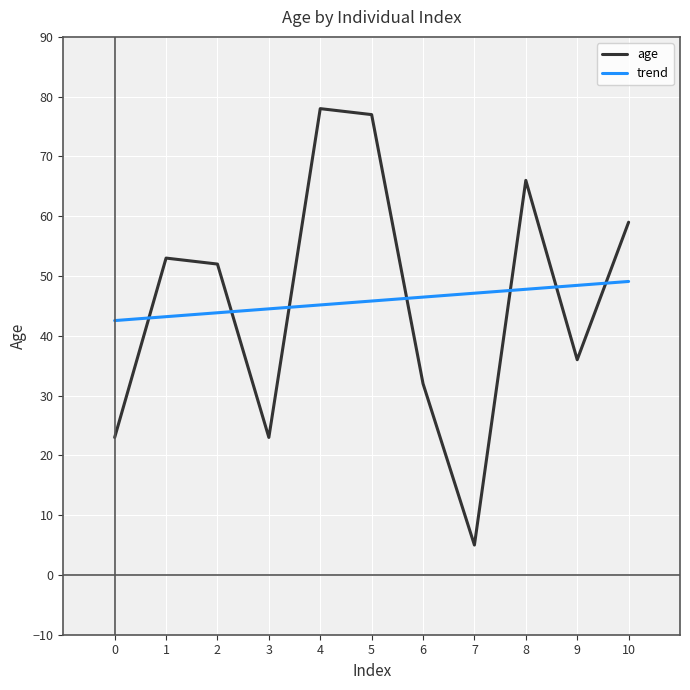

What is the difference between the second highest and minimum values?

72